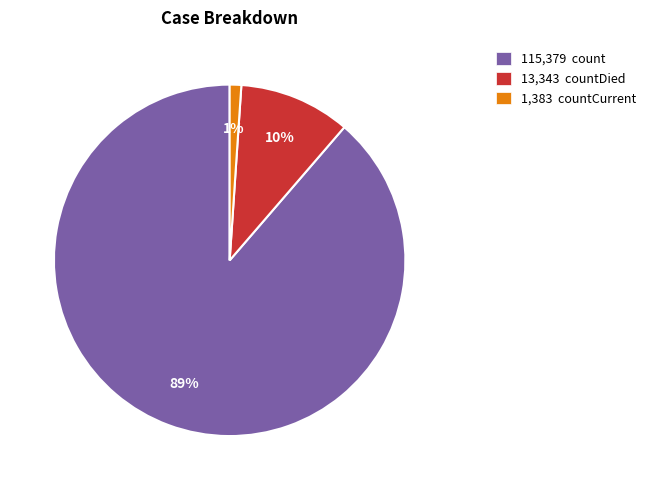

True or false: 13,343 countDied accounts for 10% of the total.

True